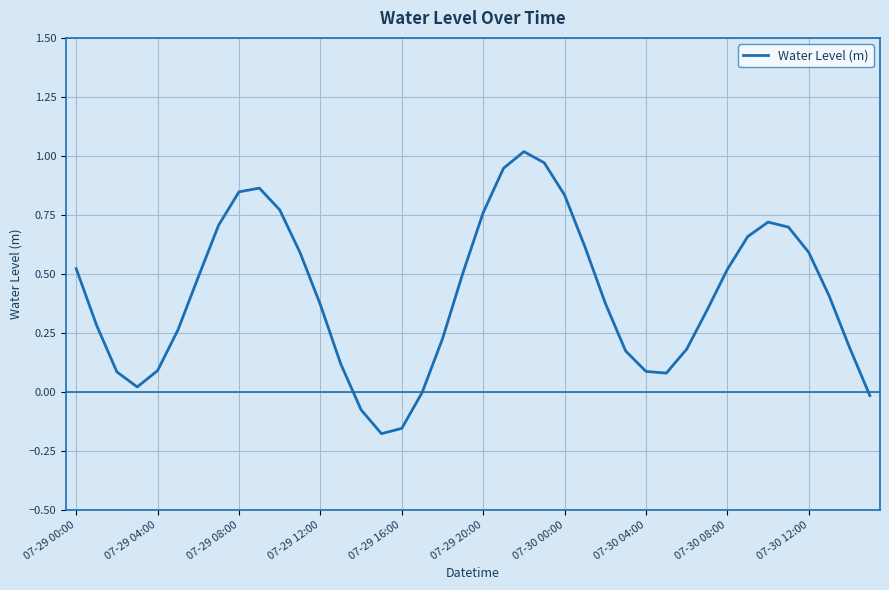

How many series are shown in this chart?

1